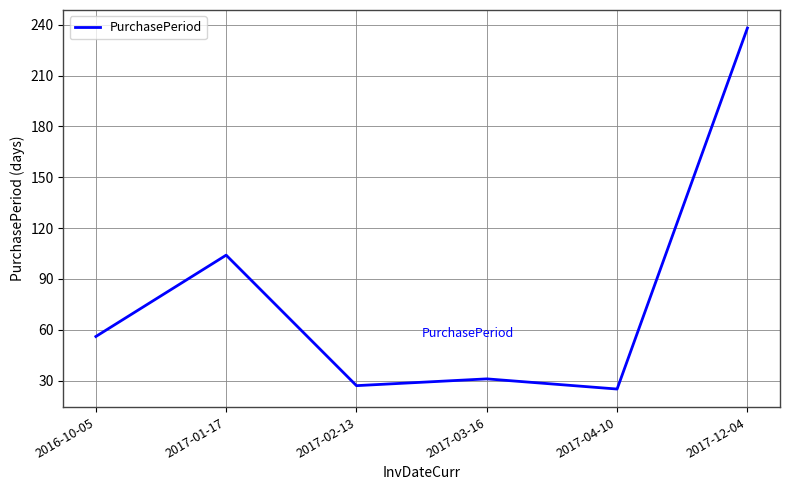

Rank the categories by value from highest to lowest.

2017-12-04, 2017-01-17, 2016-10-05, 2017-03-16, 2017-02-13, 2017-04-10